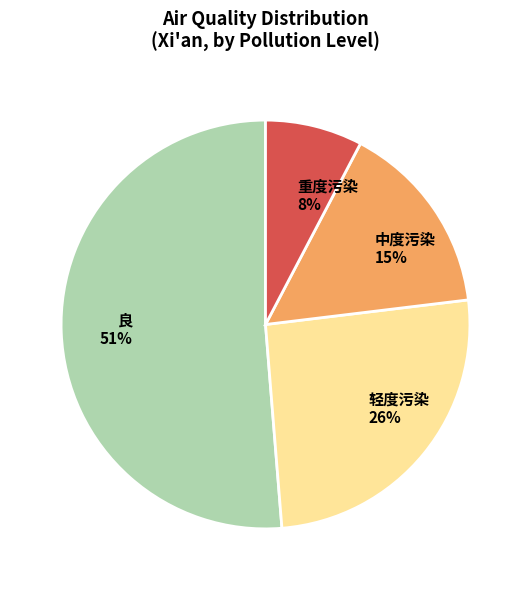

Which slice is the smallest?

重度污染